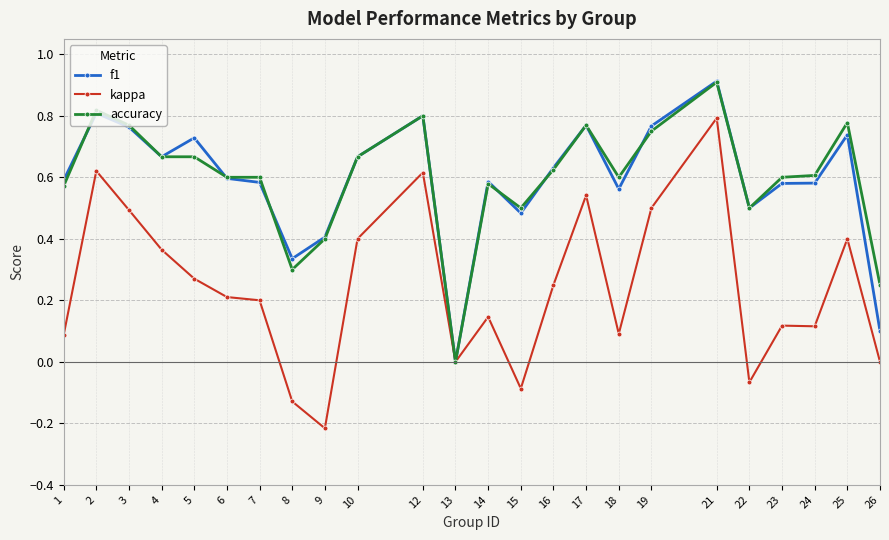

Where is the first local maximum for f1?

2